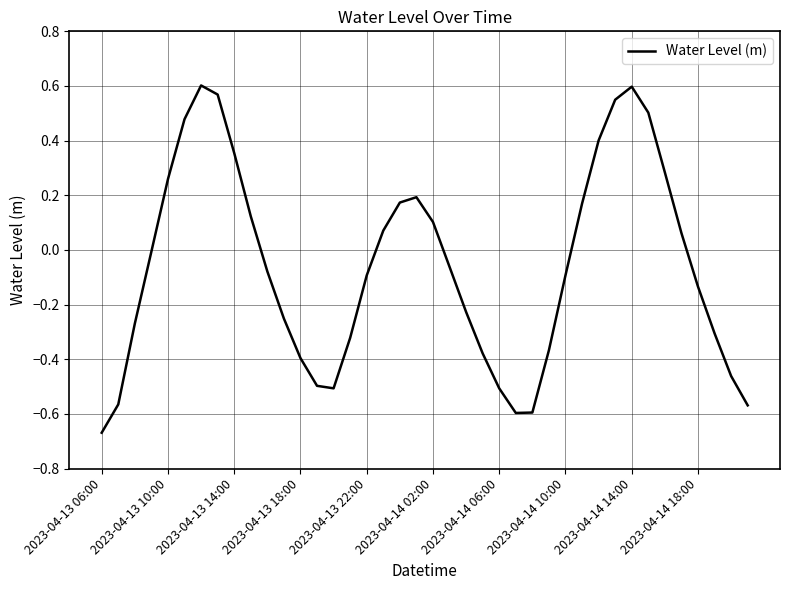

What is the difference between the maximum and minimum values?

1.3